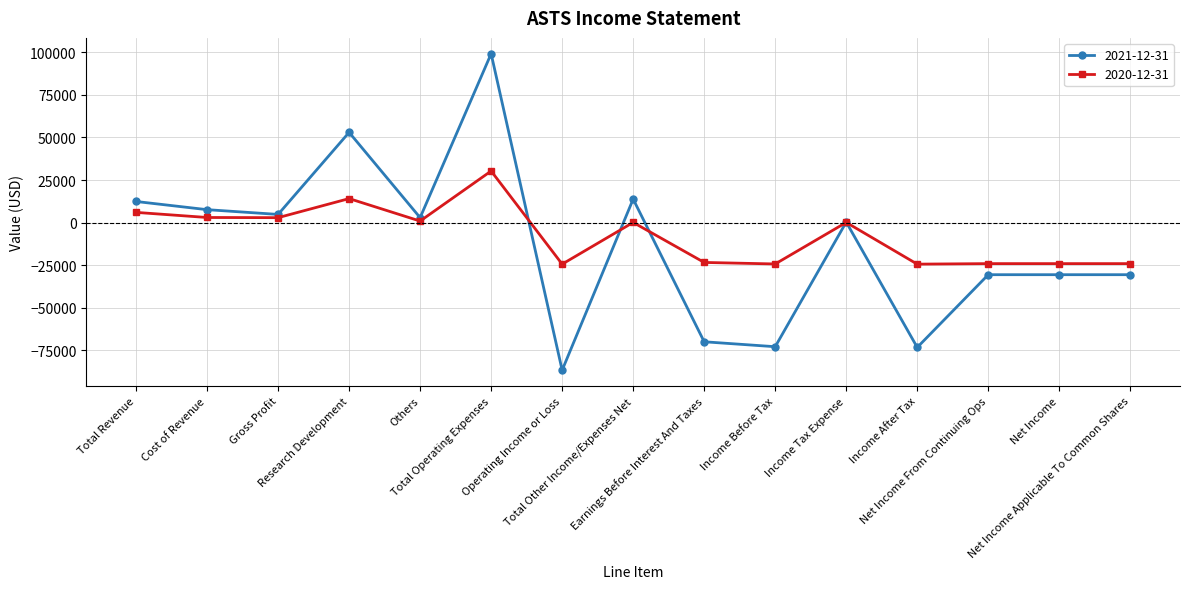

What is the label of the 12th point from the left?

Income After Tax